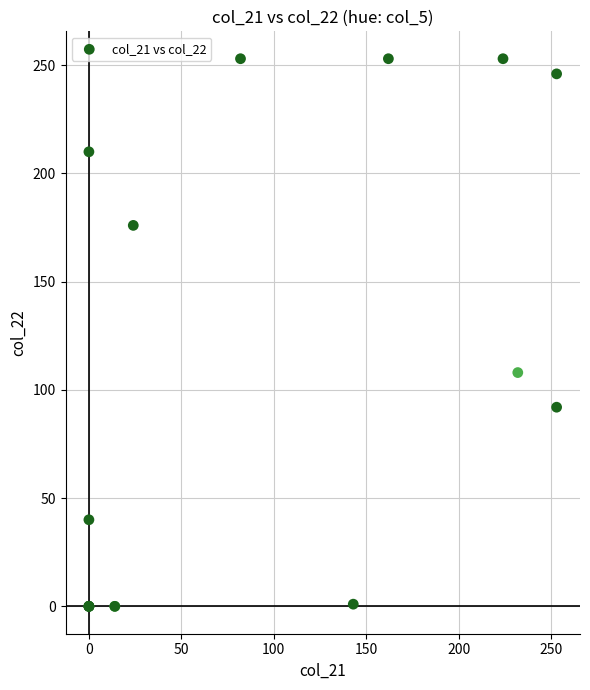

What Y value in the scatter plot is closest to 126?

108